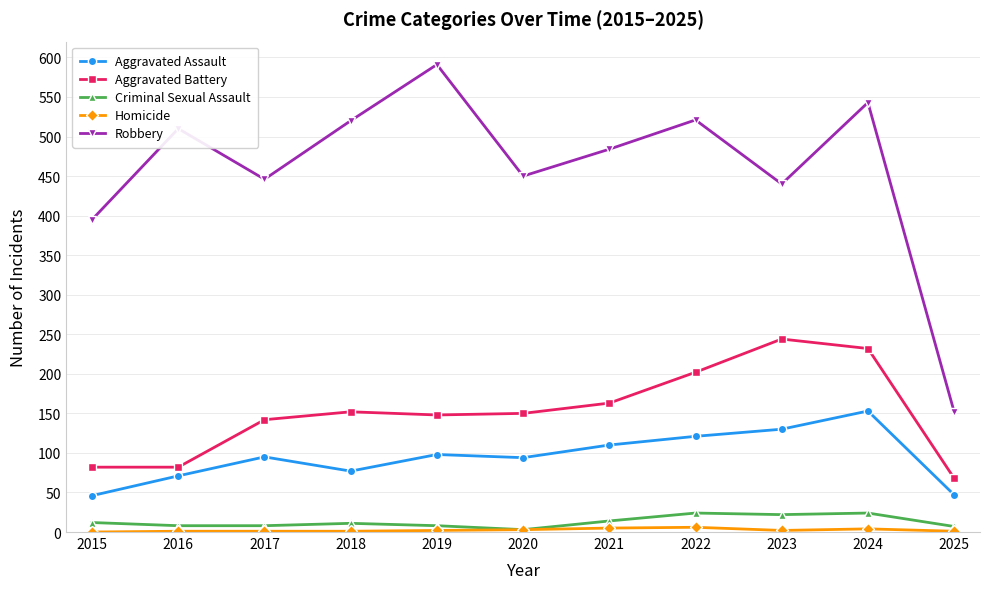

Is the value of Criminal Sexual Assault at 2015 greater than the value of Robbery at 2021?

No